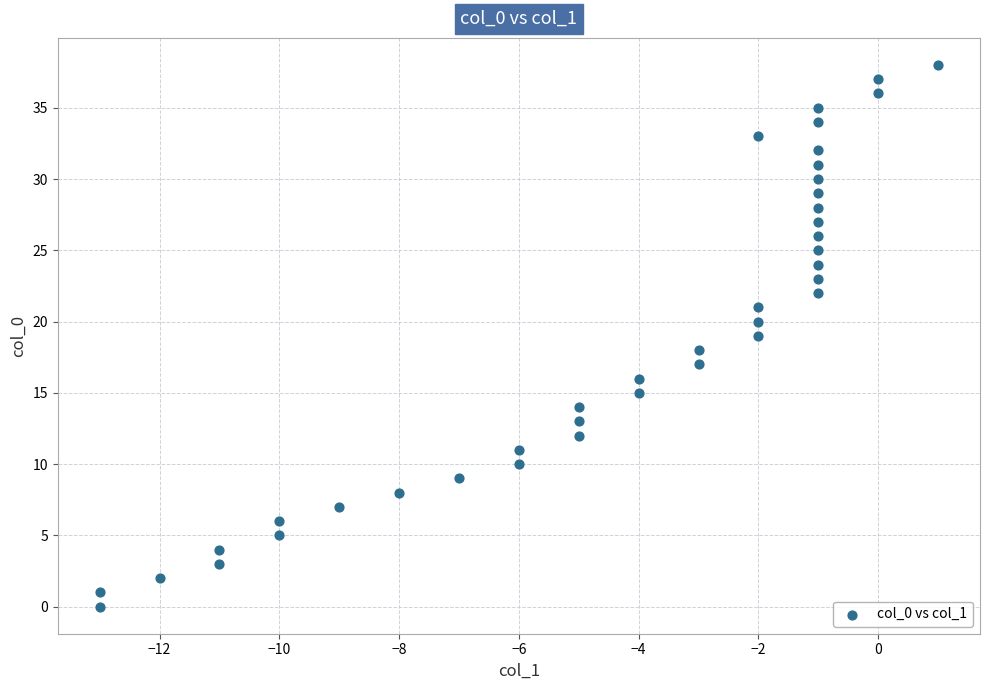

What is the range of X values (max minus min)?

14